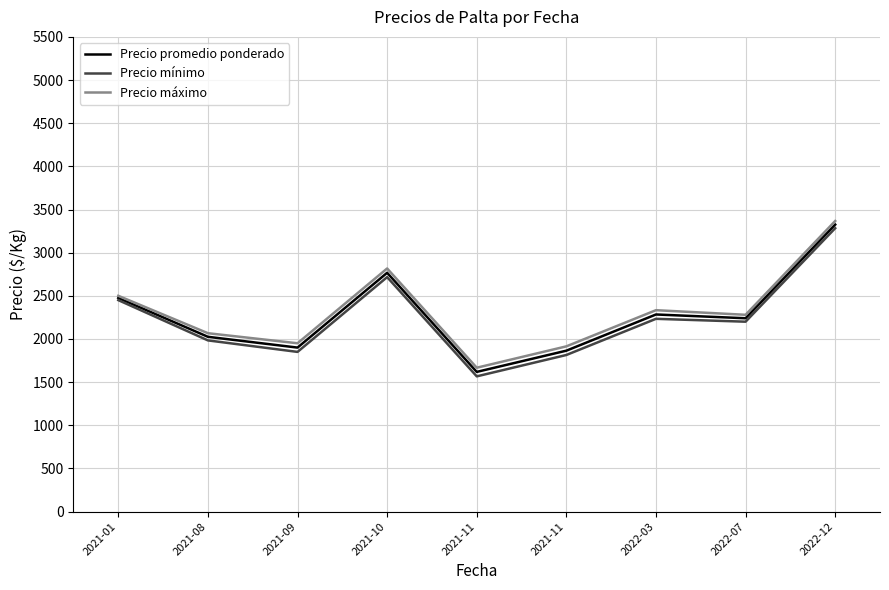

Reading right to left, extract all data points from this chart.

Precio promedio ponderado: 2022-12=3325.0	2022-07=2240.0	2022-03=2283.7	2021-11=1864.3	2021-11=1618.3	2021-10=2766.7	2021-09=1900.0	2021-08=2025.0	2021-01=2475.0
Precio mínimo: 2022-12=3283.3	2022-07=2200.0	2022-03=2233.3	2021-11=1814.3	2021-11=1566.7	2021-10=2716.7	2021-09=1850.0	2021-08=1983.3	2021-01=2450.0
Precio máximo: 2022-12=3366.7	2022-07=2280.0	2022-03=2333.3	2021-11=1914.3	2021-11=1666.7	2021-10=2816.7	2021-09=1950.0	2021-08=2066.7	2021-01=2500.0